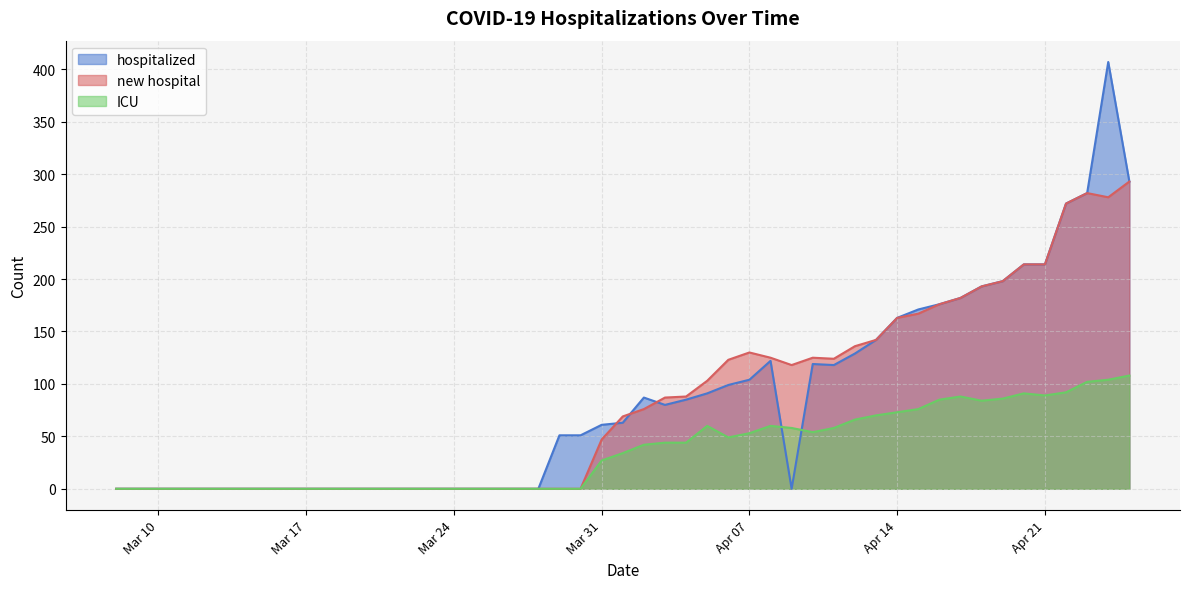

List the series in order of their peak value, highest first.

hospitalized, new hospital, ICU